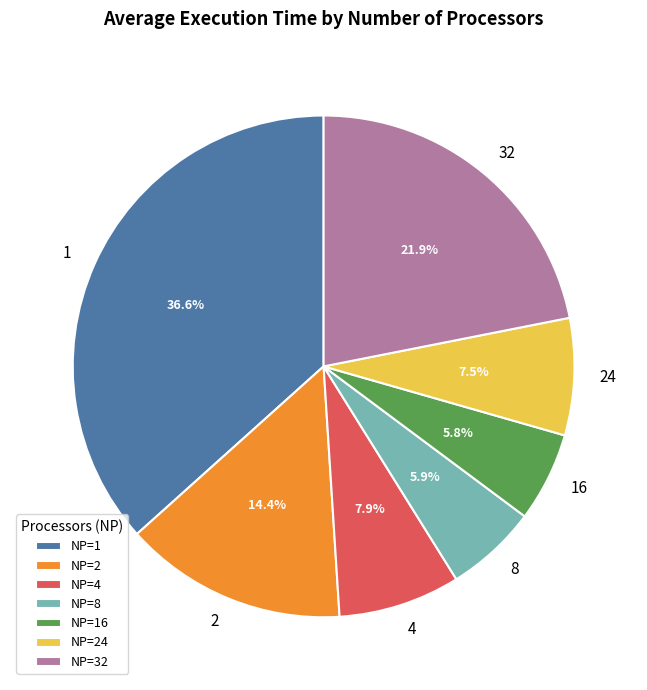

Does any single category account for the majority?

No